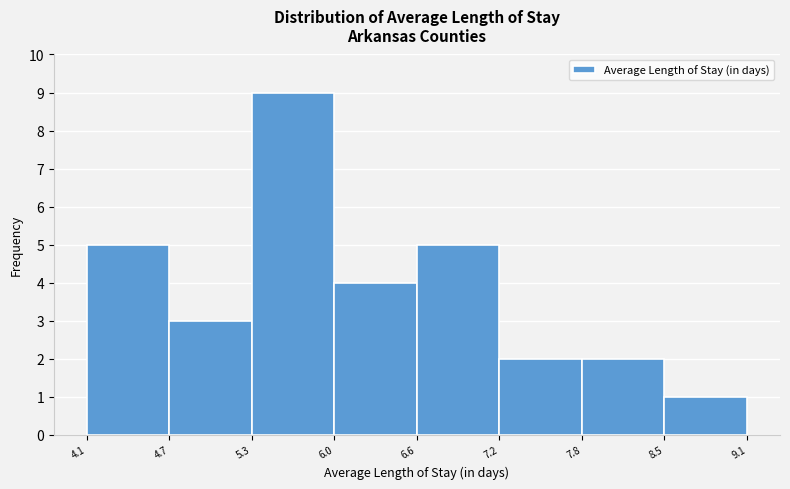

How tall is the bar that spans 4.7 to 5.3 on the x-axis? The values are not printed on the chart, so give them approximately, as read against the axis.

3